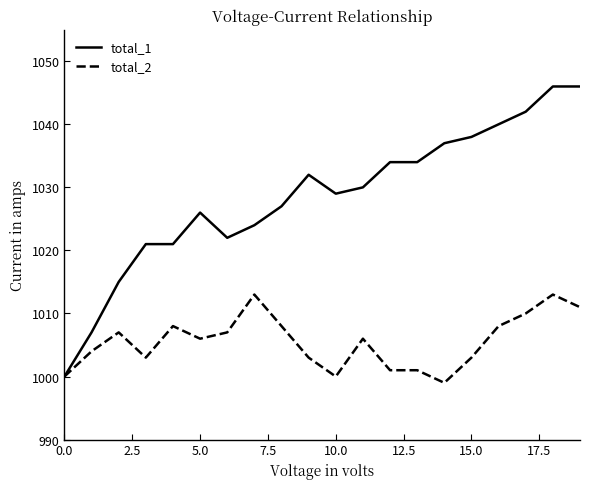

Which series has the largest total across all categories?

total_1